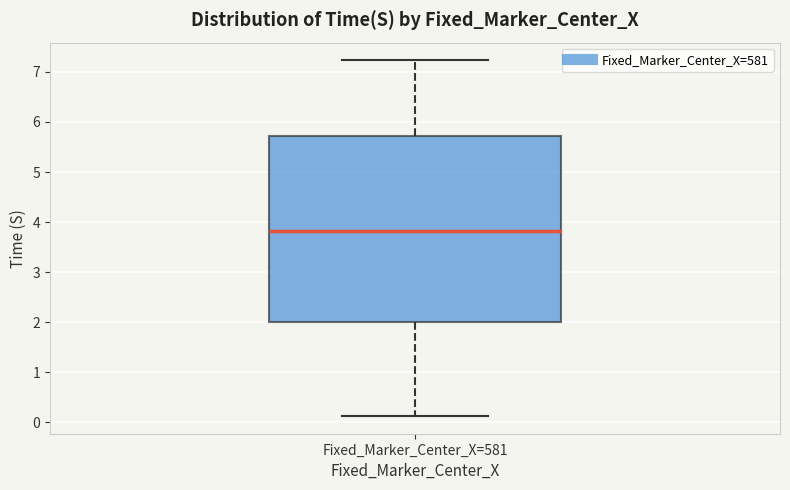

Where does the upper whisker of the box for Fixed_Marker_Center_X=581 end on the y-axis? The values are not printed on the chart, so give them approximately, as read against the axis.

7.2